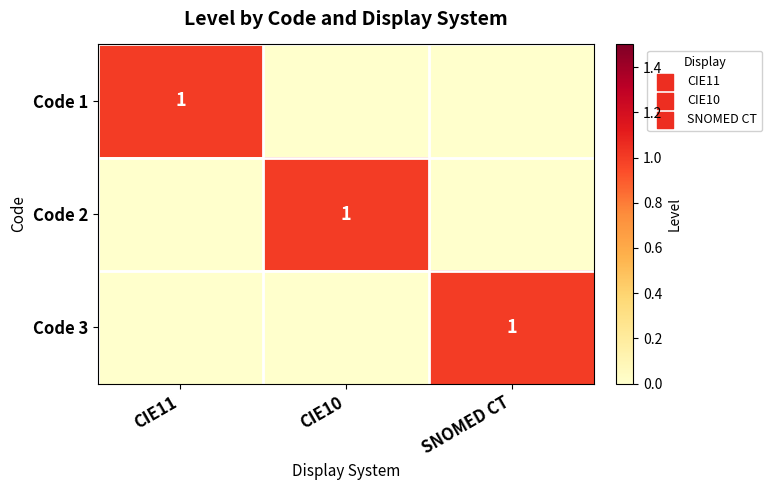

Which series has the largest range (max minus min)?

Code 1